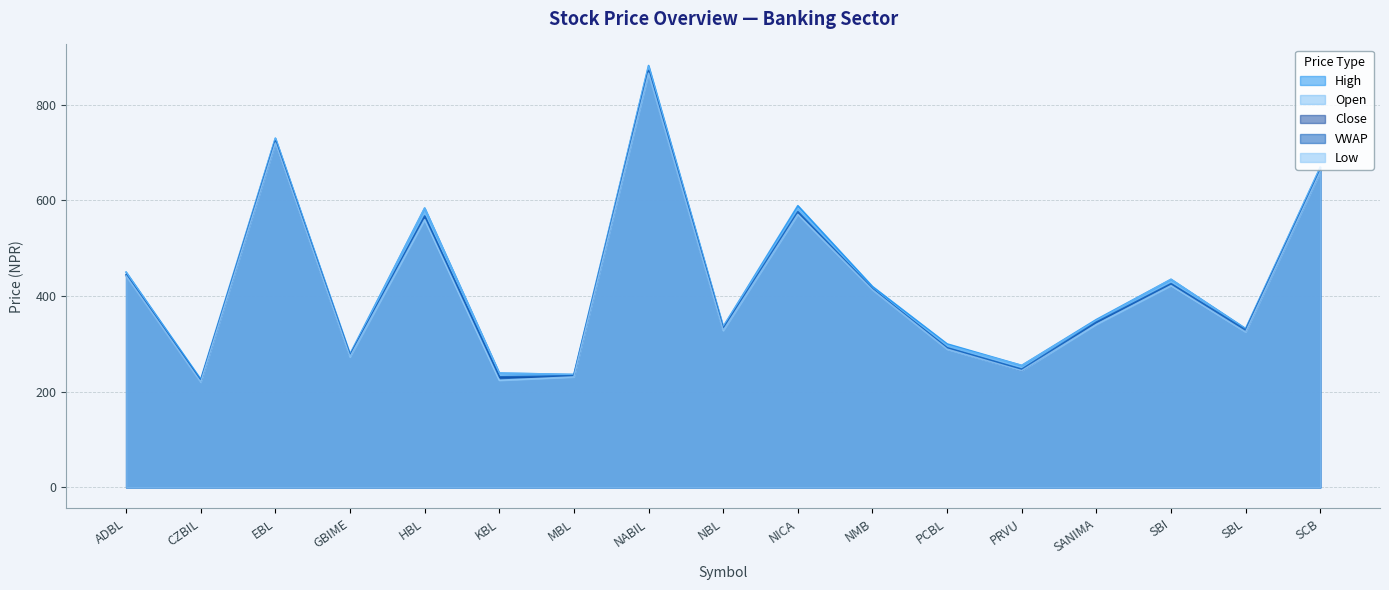

Where does the VWAP series first go above 345?

ADBL